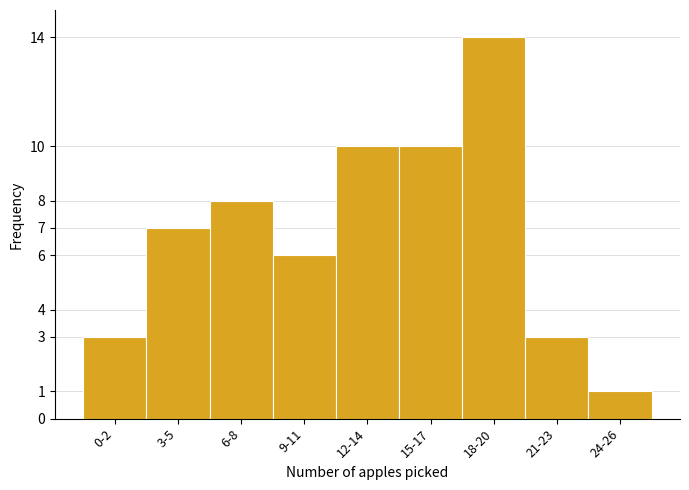

Reading right to left, list all the values displayed in this chart.

1	3	14	10	10	6	8	7	3